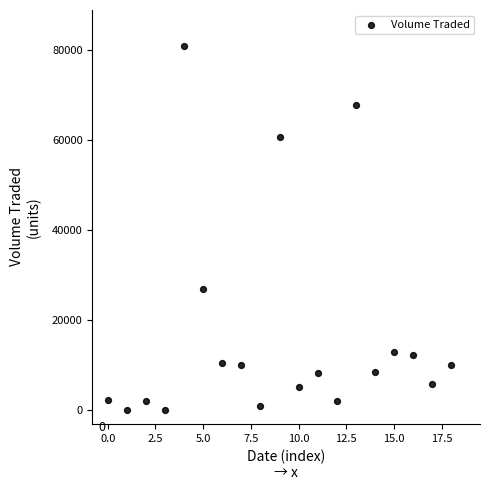

What Y value in the scatter plot is closest to 40500?

27000